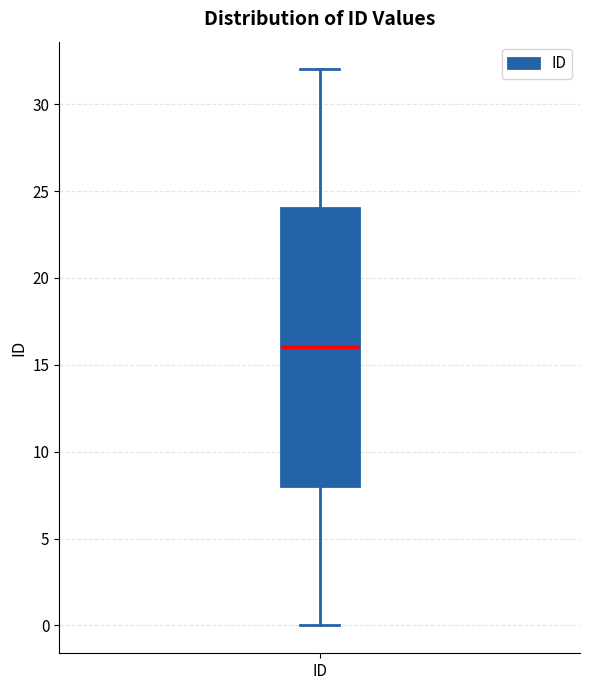

Transcribe this box plot: give where the median line is, the range the box spans, and where the two whiskers end, as read against the y-axis. The values are not printed on the chart, so give them approximately, as read against the axis.

median 16, box 8 to 24, whiskers 0 to 32